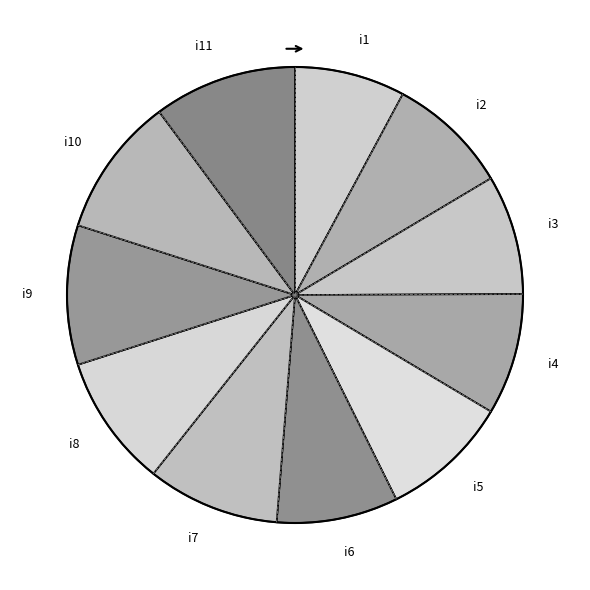

Which slice is the smallest?

i1